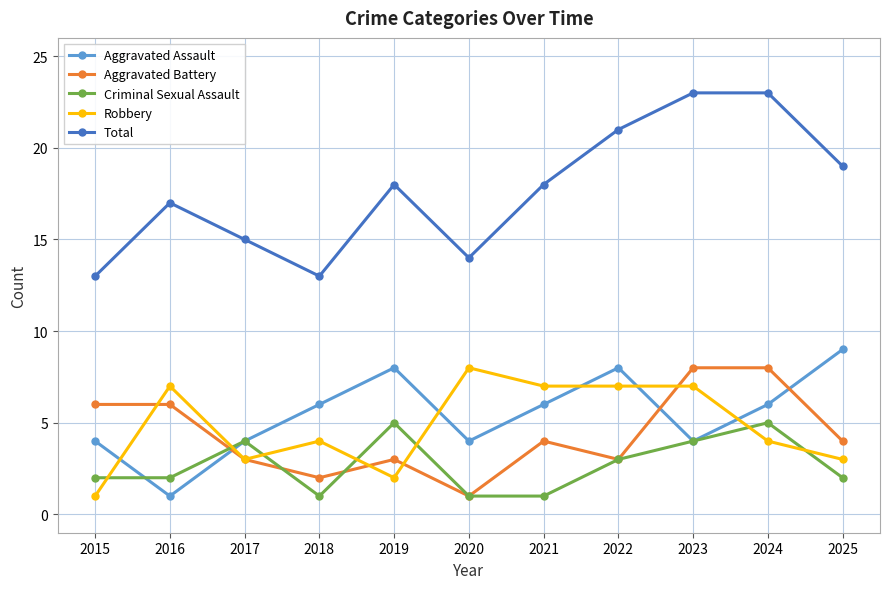

What are all the series names shown in the legend?

Aggravated Assault, Aggravated Battery, Criminal Sexual Assault, Robbery, Total